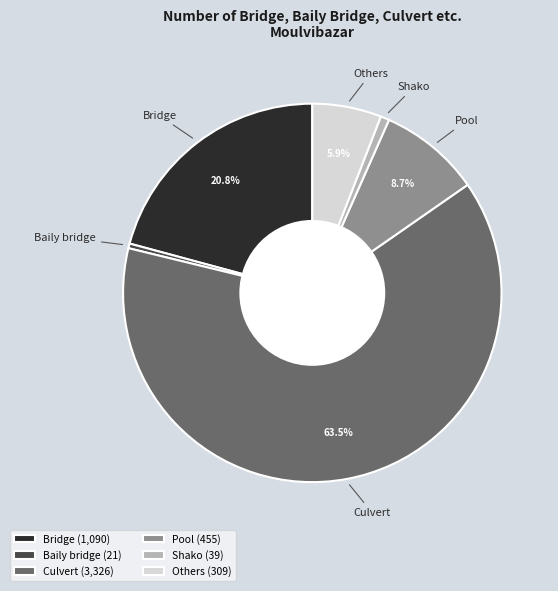

How much of the chart is everything except Culvert?

36.5%